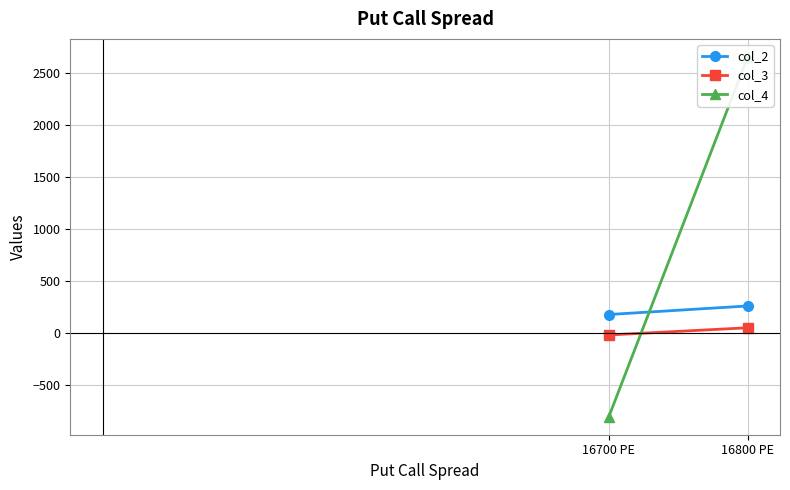

Rank the series at 16700 PE from highest to lowest value.

col_2, col_3, col_4